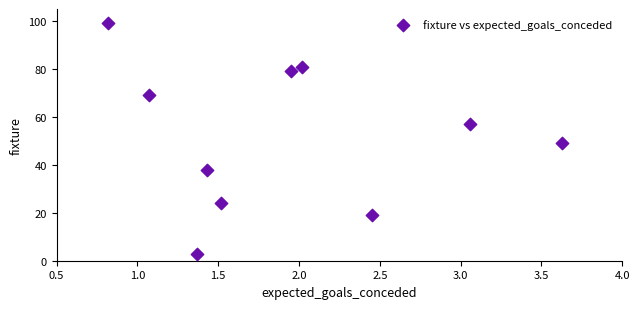

What is the range of Y values (max minus min)?

96